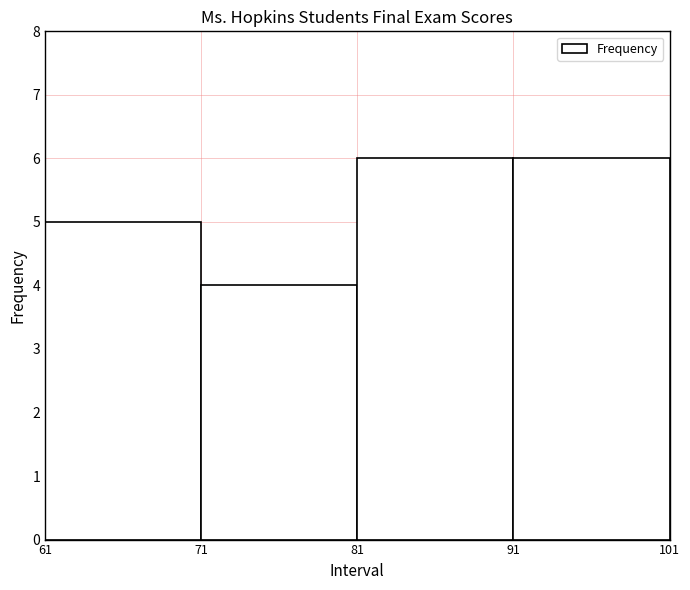

Reading left to right, list every bar in this chart as the range it spans on the x-axis followed by its height. The values are not printed on the chart, so give them approximately, as read against the axis.

61 to 71: 5
71 to 81: 4
81 to 91: 6
91 to 101: 6